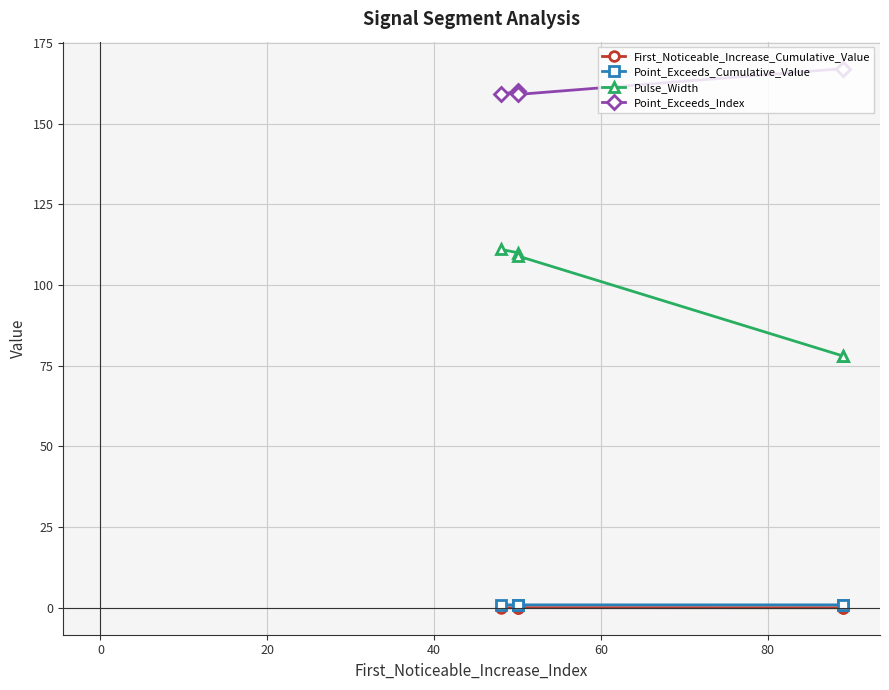

Is it true that Pulse_Width equals 153.9 at −20?

False